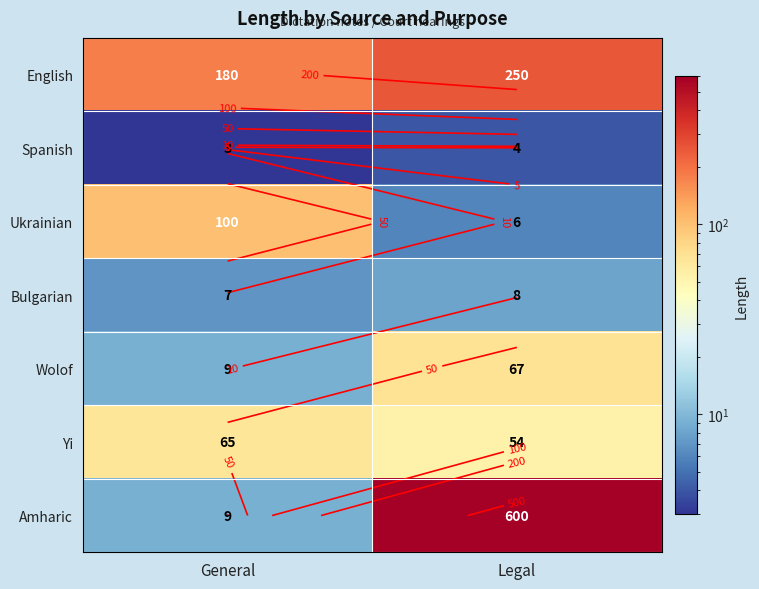

How many distinct data groups are displayed?

7